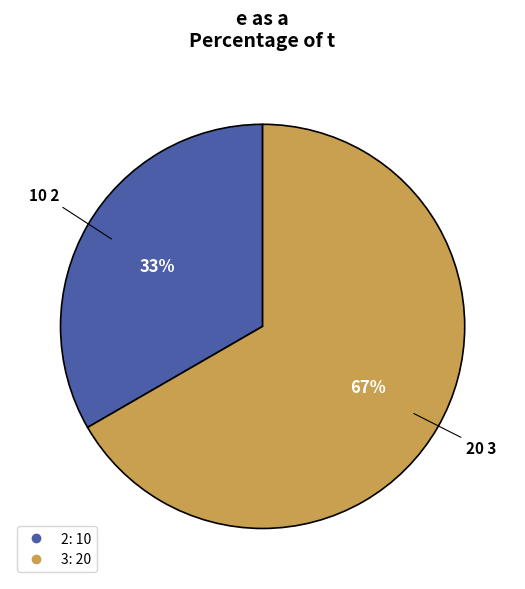

To the nearest percent, what is the average slice percentage?

50%